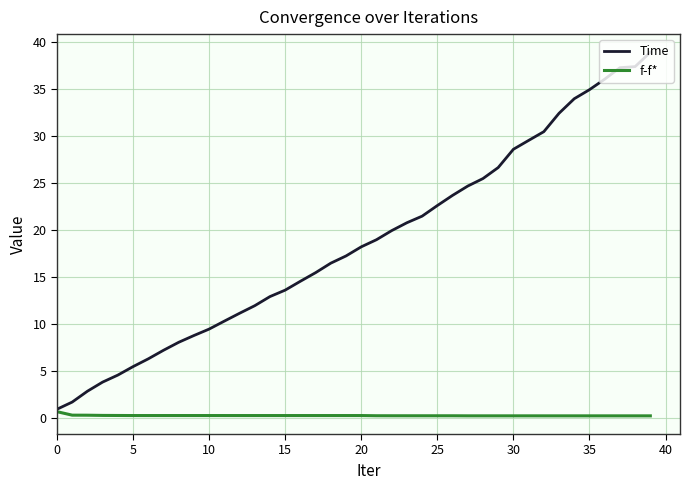

What is the minimum value for Time?

0.9